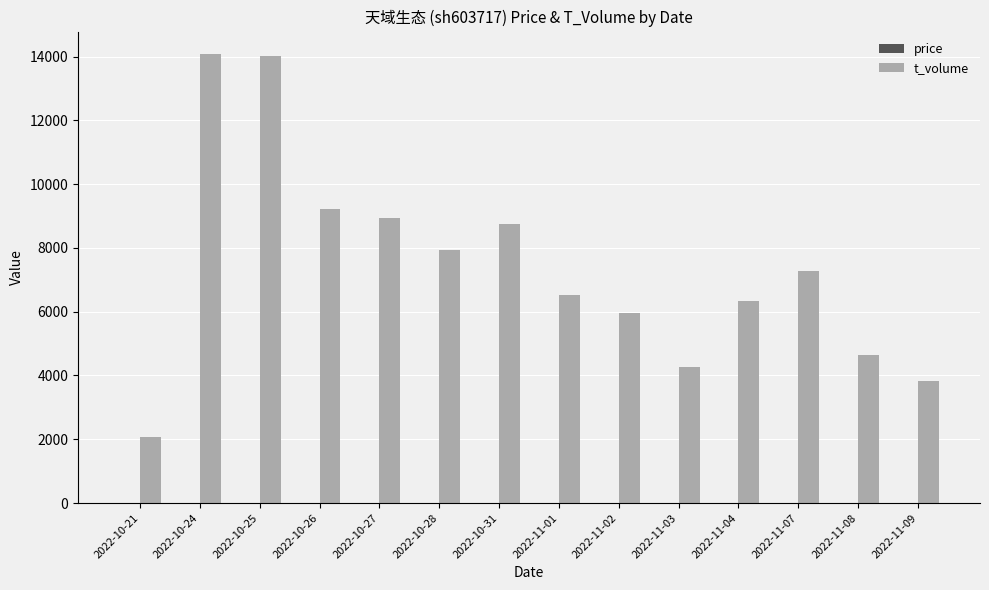

The value of t_volume at 2022-11-09 is 3824.0. True or false?

True